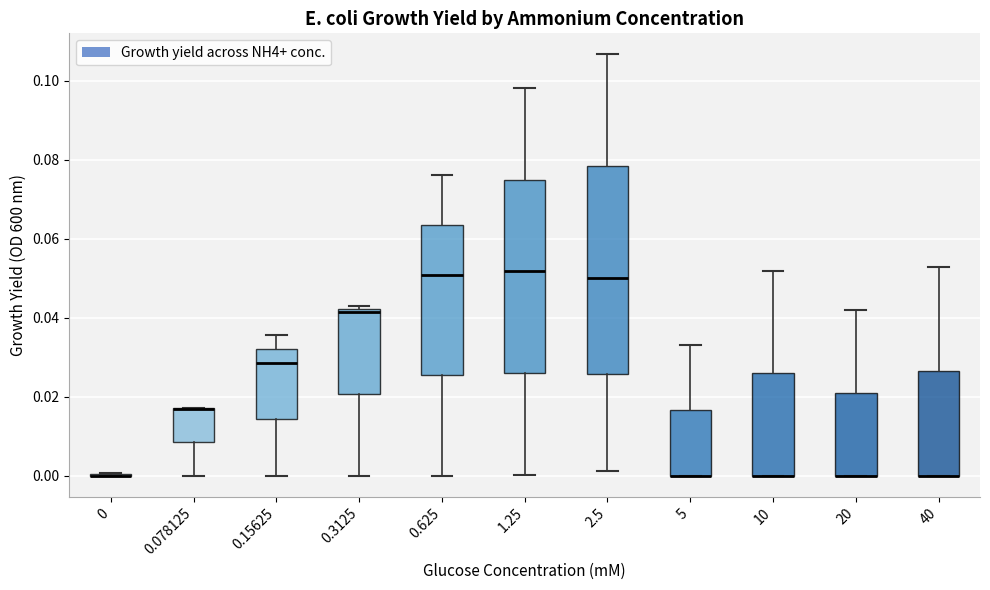

Which box is the tallest, from its lower edge to its upper edge?

2.5